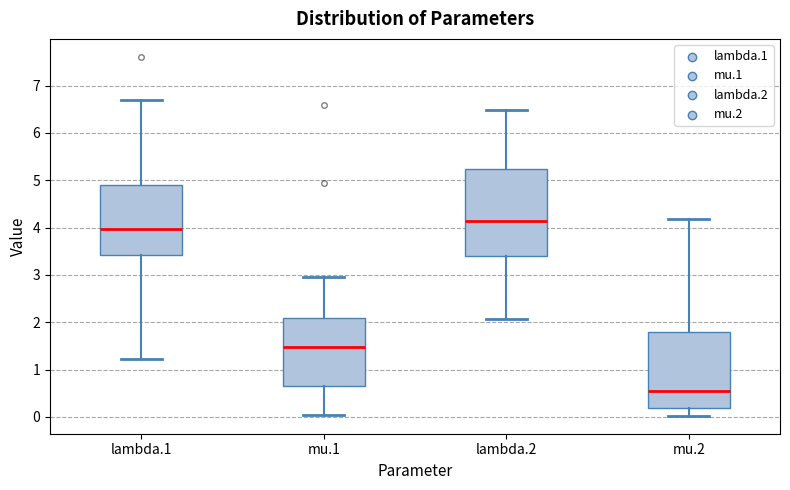

Which box is the tallest, from its lower edge to its upper edge?

lambda.2